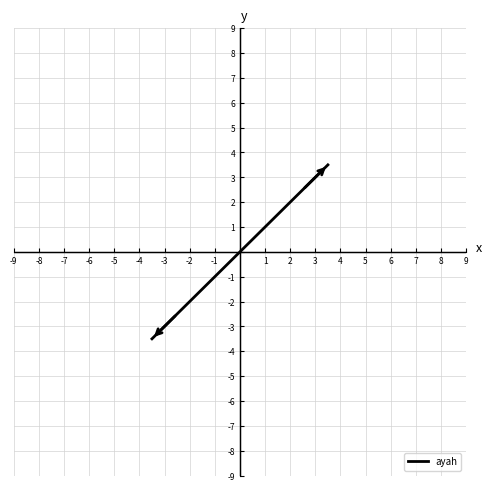

How many values are above zero?

4